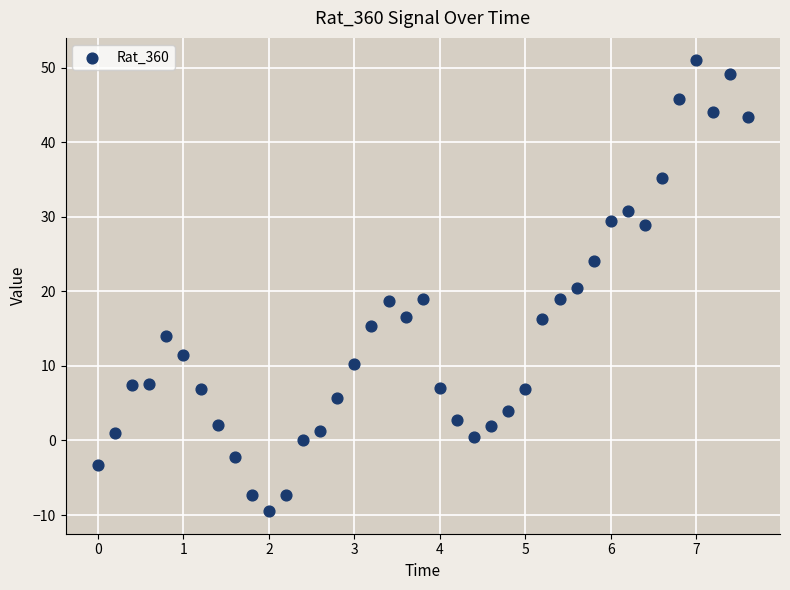

What is the range of Y values (max minus min)?

60.4